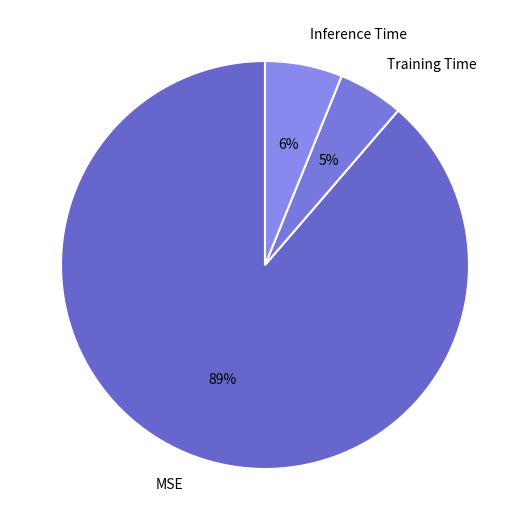

To the nearest percent, what is the difference between the Inference Time and Training Time slice percentages?

1%